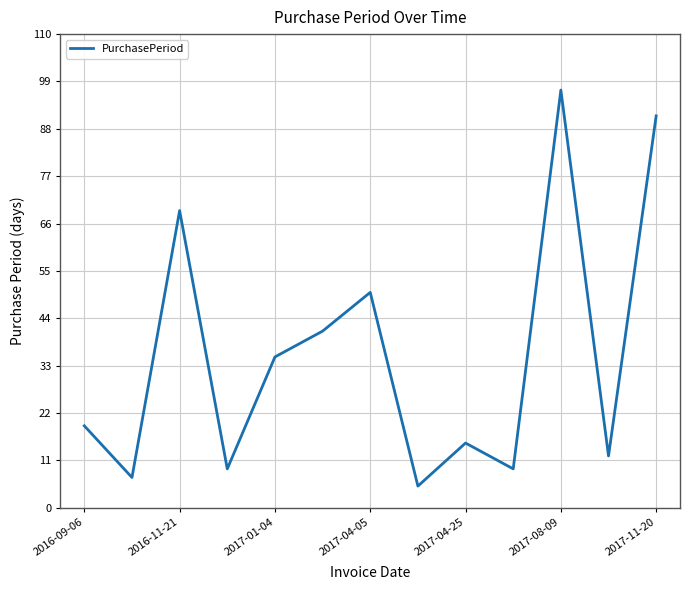

What is the difference between the maximum and minimum values?

92